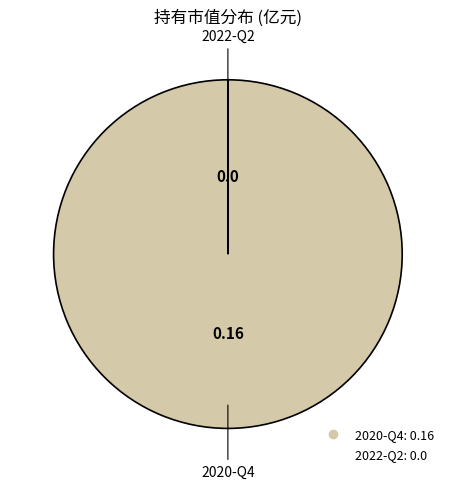

Does any single category account for the majority?

Yes